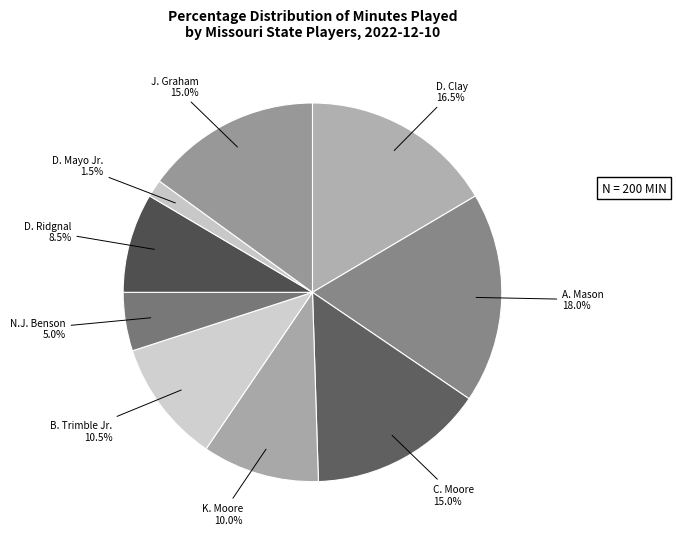

Count the number of slices in the pie.

9